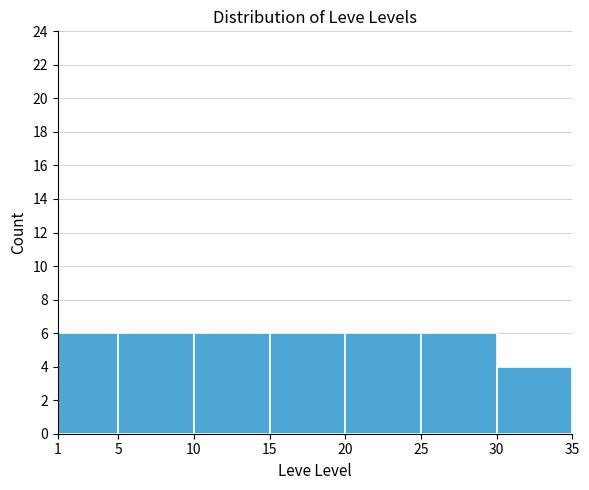

Reading left to right, list every bar in this chart as the range it spans on the x-axis followed by its height. The values are not printed on the chart, so give them approximately, as read against the axis.

1 to 5: 6
5 to 10: 6
10 to 15: 6
15 to 20: 6
20 to 25: 6
25 to 30: 6
30 to 35: 4